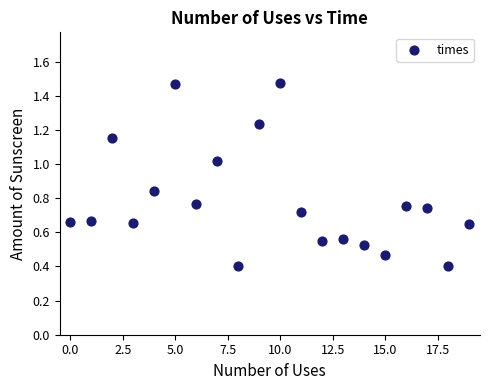

What is the range of Y values (max minus min)?

1.1